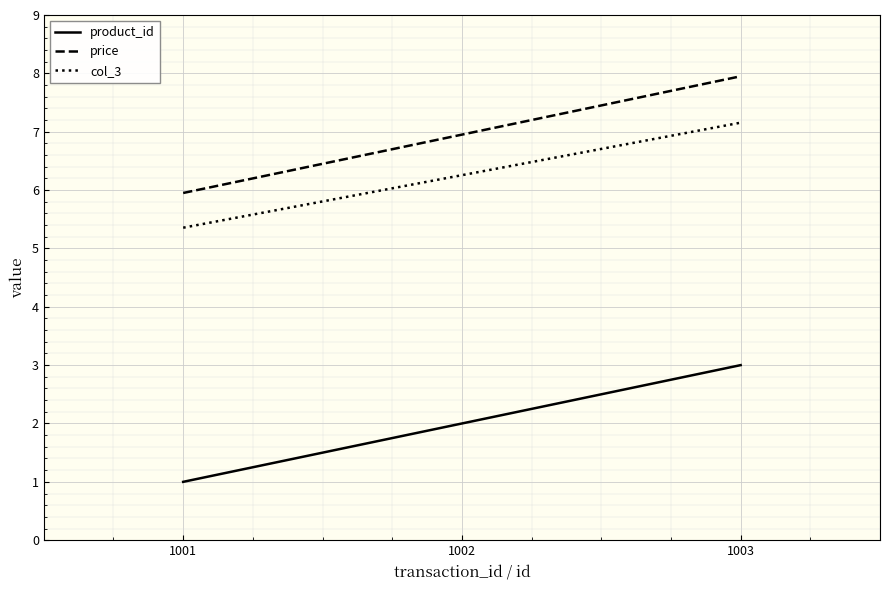

Rank the series at 1003 from lowest to highest value.

product_id, col_3, price